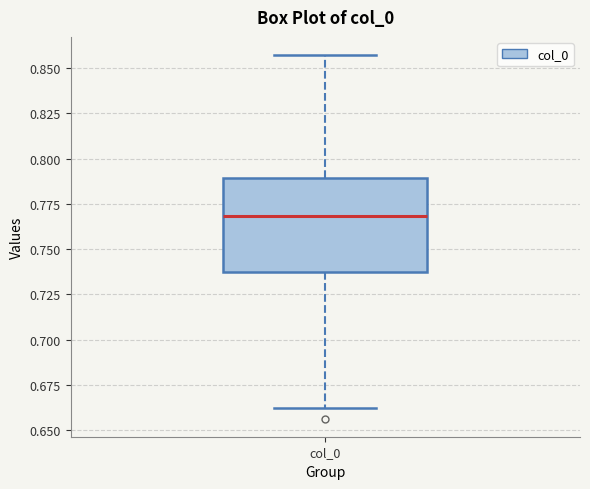

Read this box plot against the y-axis: the position of the median line, the range covered by the box, and the ends of both whiskers. The values are not printed on the chart, so give them approximately, as read against the axis.

median 0.770, box 0.735 to 0.790, whiskers 0.660 to 0.855